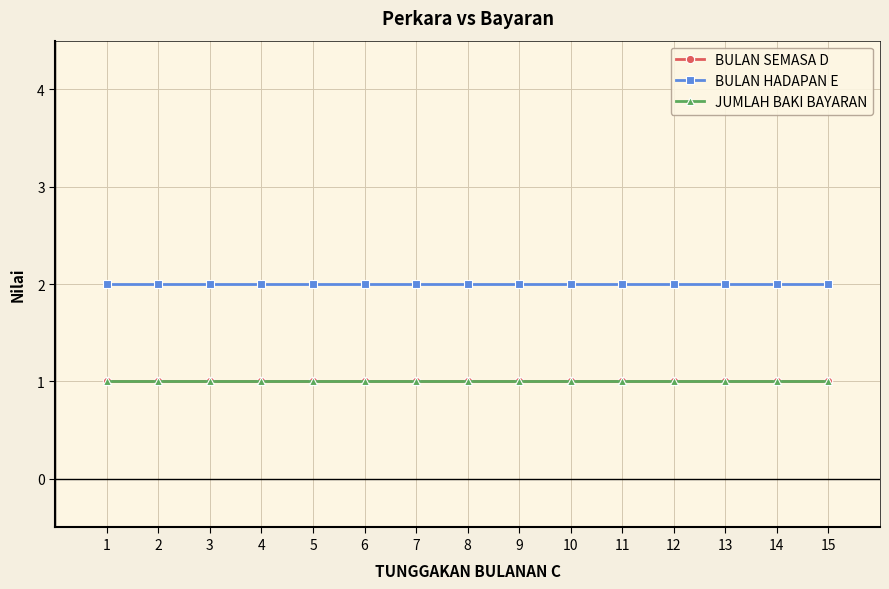

Does the chart have visible grid lines?

Yes